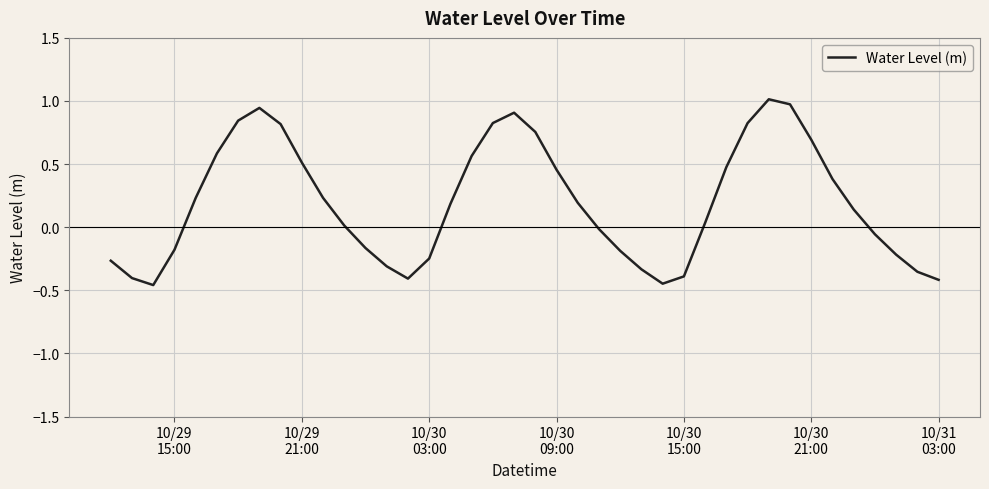

What is the greatest value displayed?

1.0